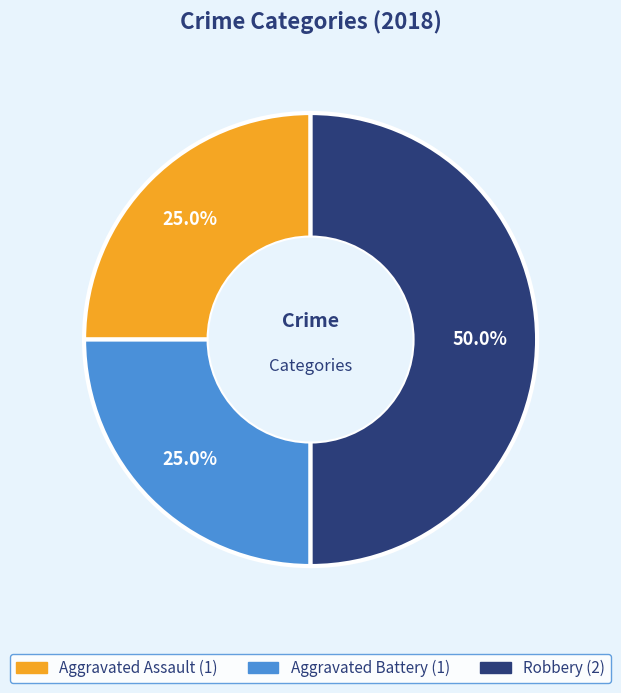

Combined, do Aggravated Battery and Robbery account for over 50%?

Yes